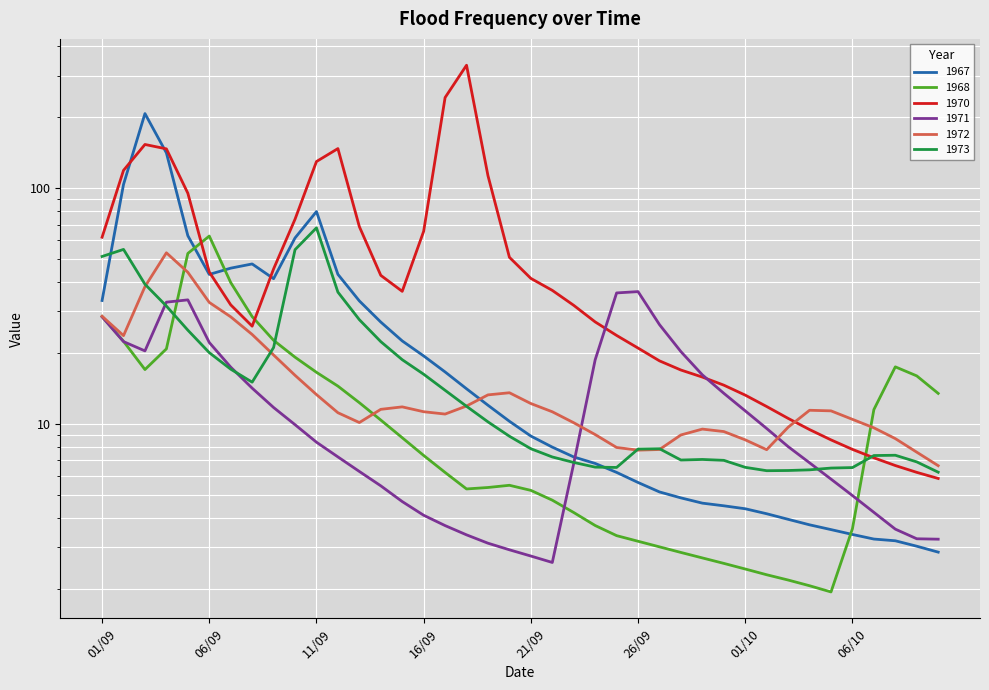

Reading right to left, transcribe all the data shown in this chart.

1967: 2.9	3.0	3.2	3.2	3.4	3.6	3.7	3.9	4.2	4.4	4.5	4.6	4.9	5.1	5.6	6.2	6.8	7.2	8.0	8.9	10.2	12.0	14.1	16.6	19.4	22.5	27.0	33.2	43.0	79.5	61.4	41.3	47.6	45.7	43.0	62.8	141.0	206.9	103.6	33.3
1968: 13.5	16.0	17.4	11.5	3.6	1.9	2.1	2.2	2.3	2.4	2.6	2.7	2.8	3.0	3.2	3.4	3.7	4.2	4.7	5.2	5.5	5.4	5.3	6.2	7.3	8.7	10.4	12.3	14.4	16.5	19.2	22.6	28.5	39.7	62.5	52.8	20.8	17.0	22.4	28.5
1970: 5.9	6.2	6.7	7.2	7.8	8.5	9.5	10.5	11.8	13.2	14.6	15.8	16.9	18.5	20.9	23.7	27.0	31.8	36.8	41.4	50.8	112.7	331.7	241.9	65.5	36.5	42.6	68.6	147.0	129.5	73.7	45.4	25.9	32.0	44.0	95.0	146.6	153.0	118.8	61.8
1971: 3.2	3.3	3.6	4.2	5.0	5.8	6.8	8.0	9.6	11.3	13.5	16.1	20.2	26.3	36.4	35.9	18.7	6.8	2.6	2.7	2.9	3.1	3.4	3.7	4.1	4.7	5.5	6.3	7.2	8.4	9.9	11.7	14.2	17.4	22.1	33.5	32.8	20.4	22.3	28.4
1972: 6.6	7.6	8.7	9.6	10.4	11.3	11.4	9.7	7.8	8.6	9.3	9.5	9.0	7.8	7.7	7.9	9.0	10.1	11.2	12.2	13.5	13.3	11.9	11.0	11.3	11.8	11.5	10.1	11.1	13.3	16.1	19.6	23.9	28.4	32.7	43.9	53.1	38.2	23.7	28.6
1973: 6.2	6.9	7.4	7.3	6.5	6.5	6.4	6.3	6.3	6.5	7.0	7.1	7.0	7.8	7.8	6.5	6.5	6.9	7.2	7.8	8.9	10.2	11.9	13.9	16.2	18.7	22.3	27.6	36.2	67.8	54.8	21.1	15.0	17.0	20.0	25.0	31.6	39.1	54.9	51.2